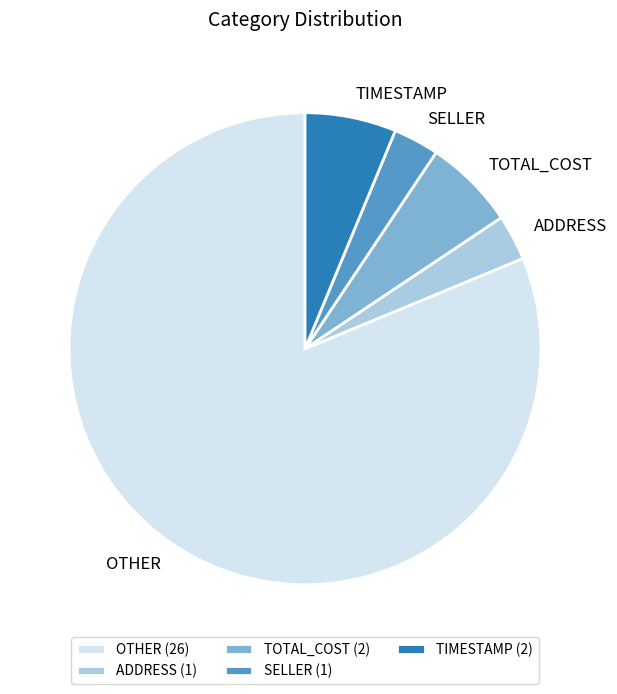

How many slices are in this pie chart?

5